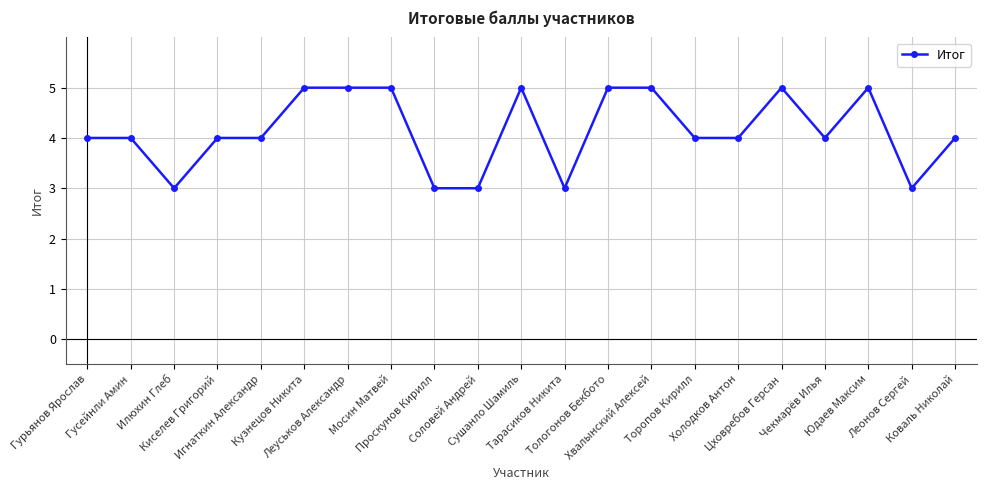

What is the maximum value shown in the chart?

5